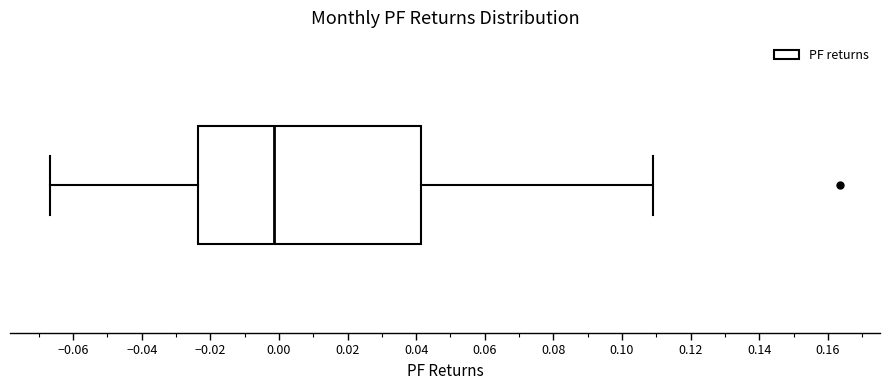

Read this box plot against the x-axis: the position of the median line, the range covered by the box, and the ends of both whiskers. The values are not printed on the chart, so give them approximately, as read against the axis.

median -0.002, box -0.024 to 0.042, whiskers -0.066 to 0.110